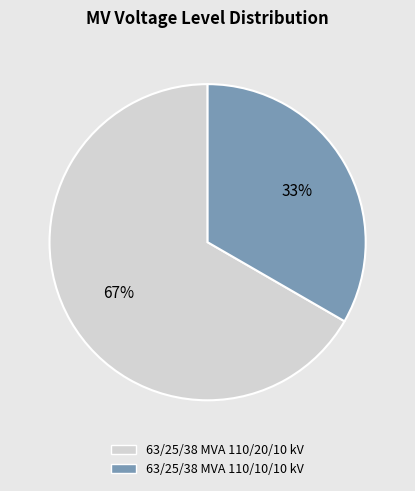

To the nearest percent, what portion does 63/25/38 MVA 110/20/10 kV represent?

67%